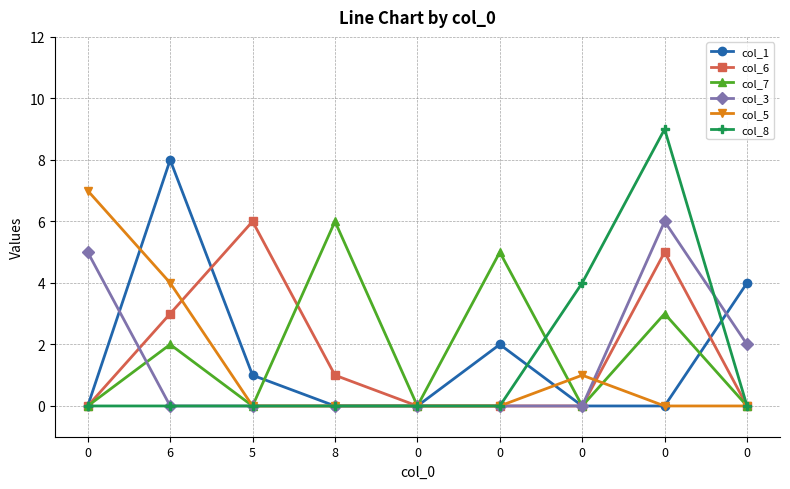

Is it true that col_6 equals 0 at 8?

False